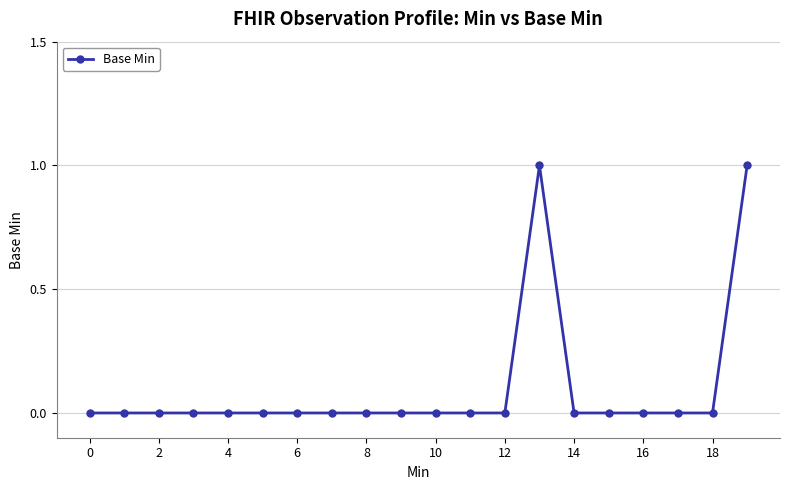

Reading right to left, list all the values displayed in this chart.

1	0	0	0	0	0	1	0	0	0	0	0	0	0	0	0	0	0	0	0